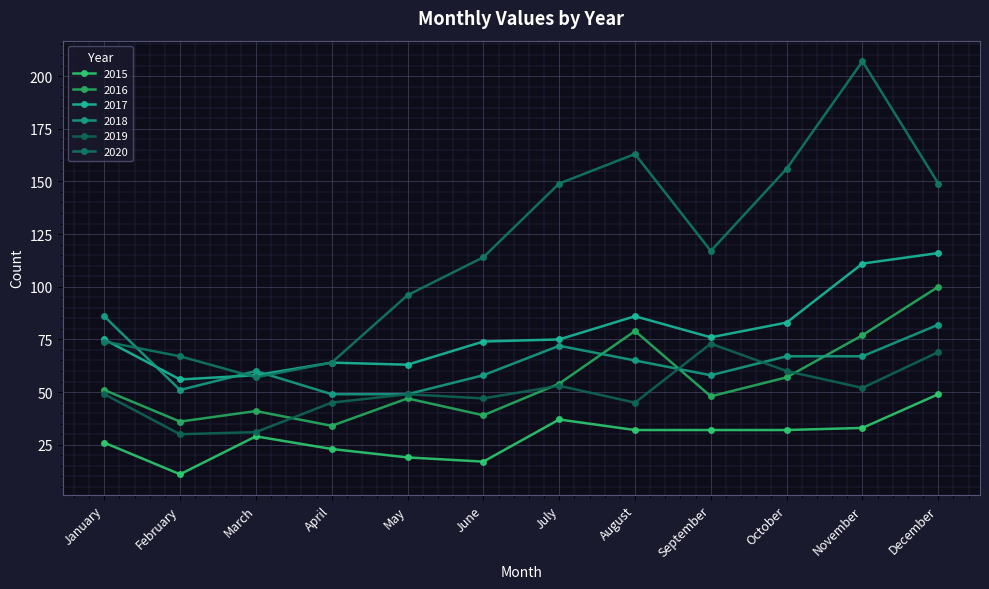

Where is the first local maximum for 2018?

March